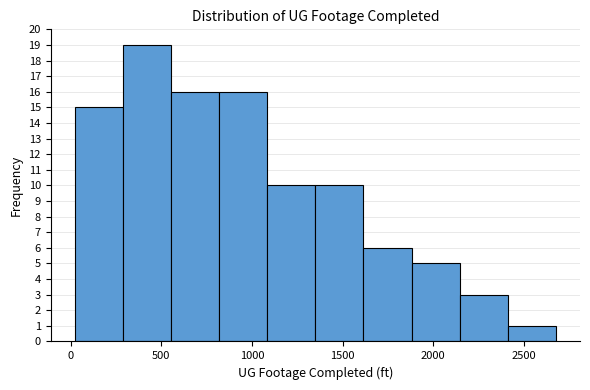

What is the height of the bar covering 0 to 300 on the x-axis? Neither the bar edges nor the heights are printed on the chart, so give them approximately, as read against the axes.

15